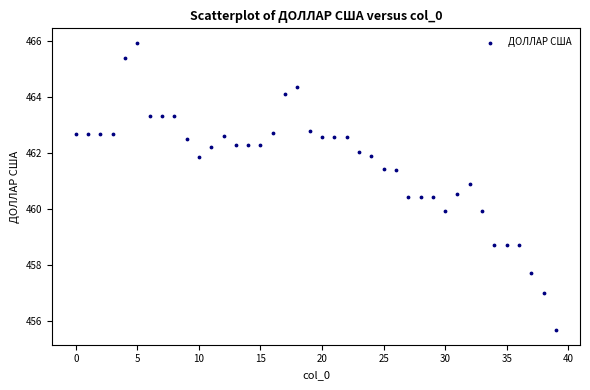

What is the range of Y values (max minus min)?

10.3